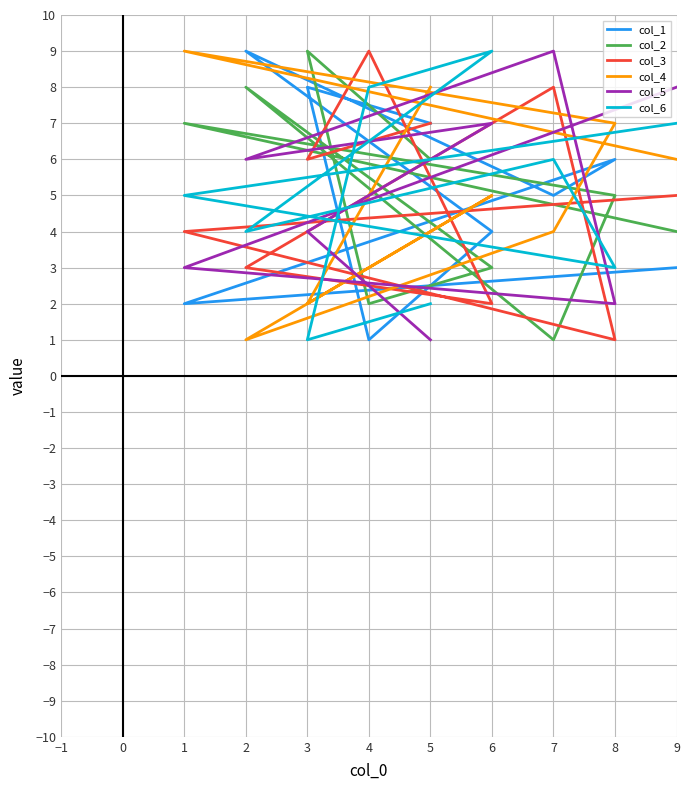

The col_3 series shows 12 at 5. True or false?

False